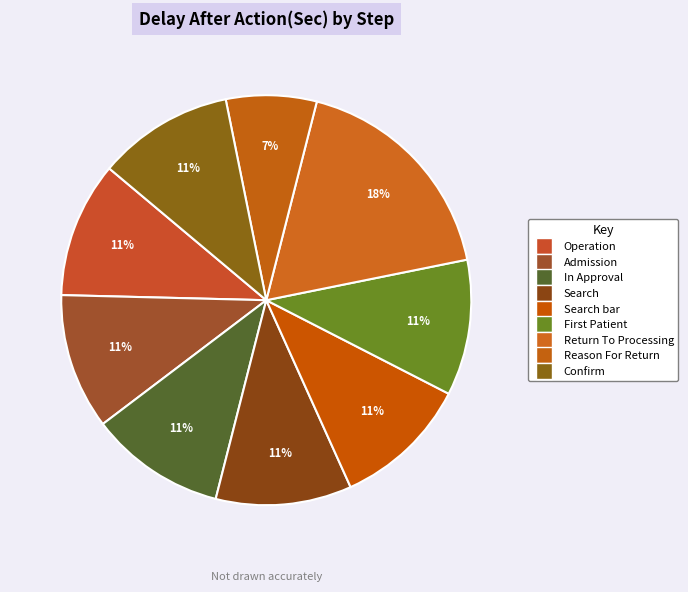

How many segments does this pie chart have?

9